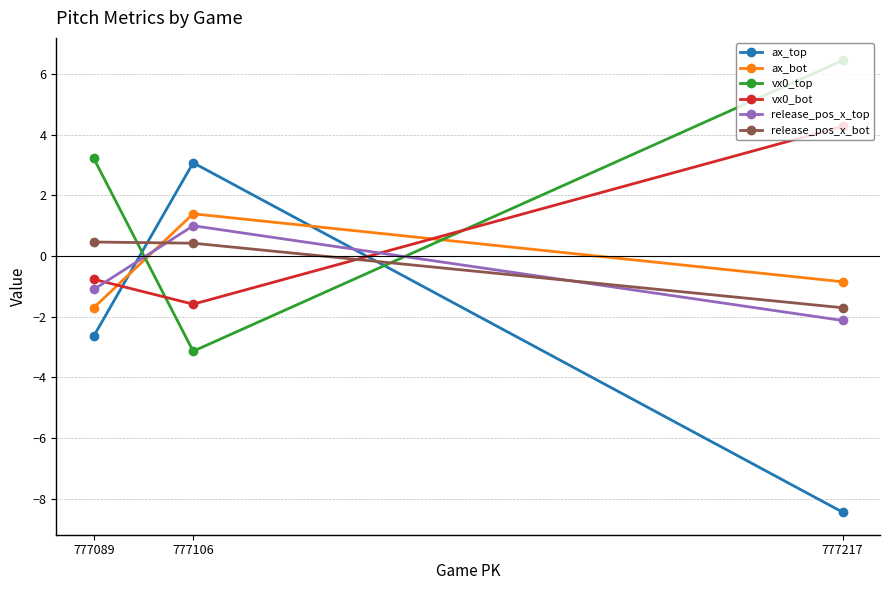

Is the value of vx0_top at 777106 greater than the value of release_pos_x_top at 777089?

No